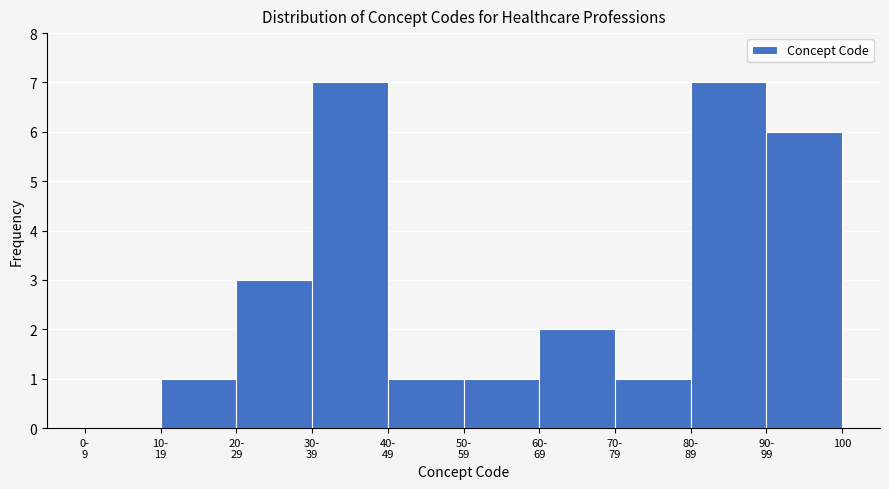

What is the maximum value shown in the chart?

7